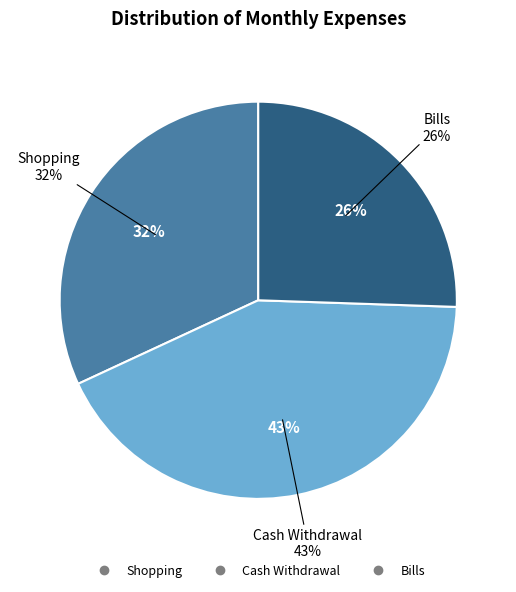

How many segments does this pie chart have?

3